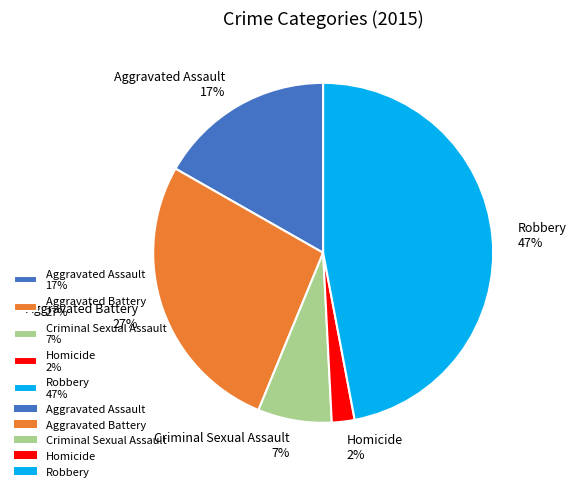

Does Aggravated Battery represent more than half of the total?

No